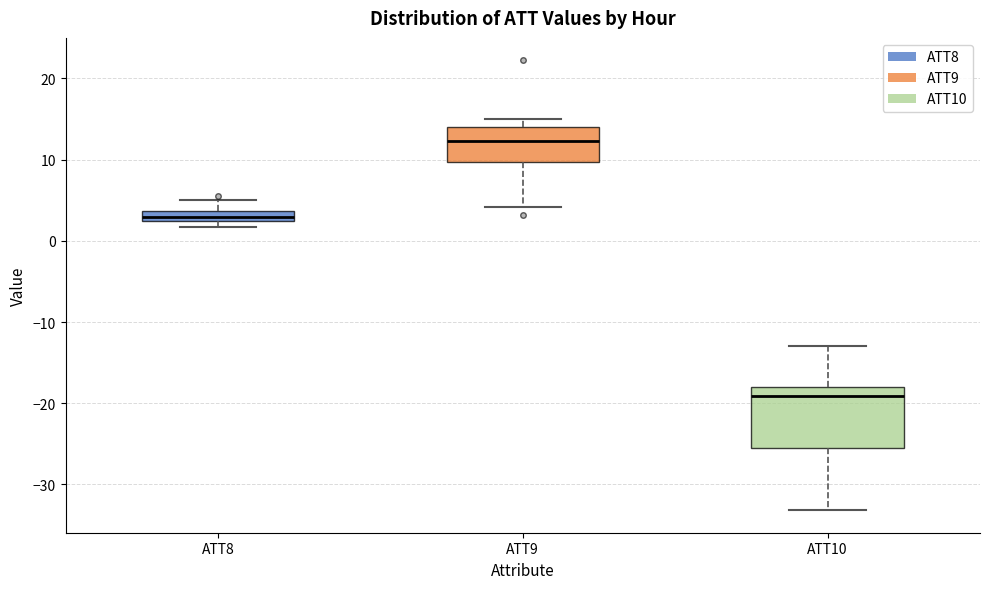

Which box is the tallest, from its lower edge to its upper edge?

ATT10